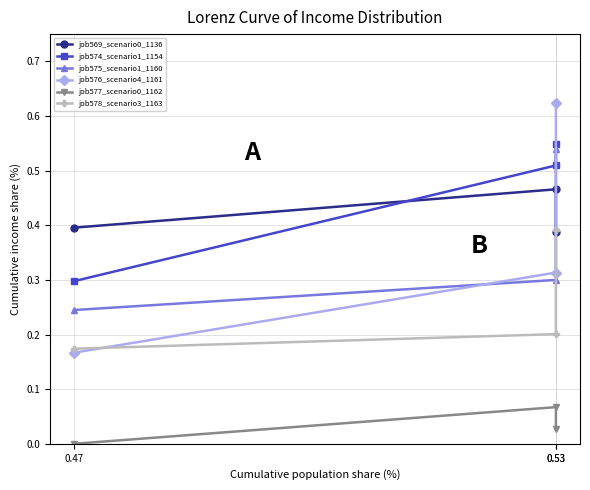

The job575_scenario1_1160 series shows 0.9 at 0.53. True or false?

False